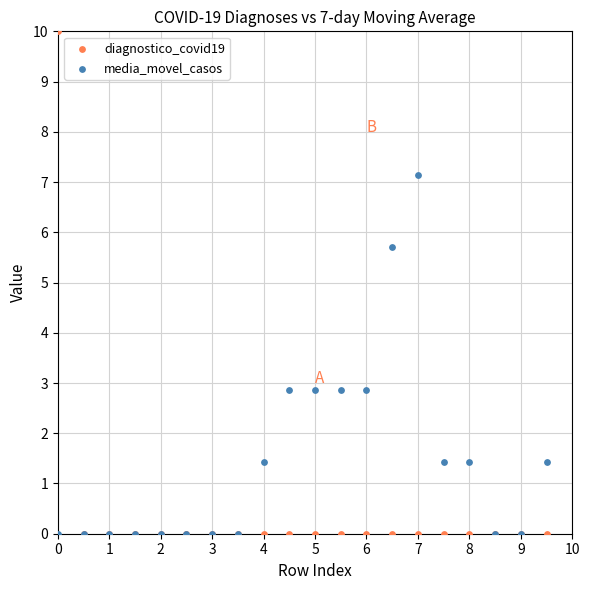

Across all series, what Y value is closest to 5?

5.7